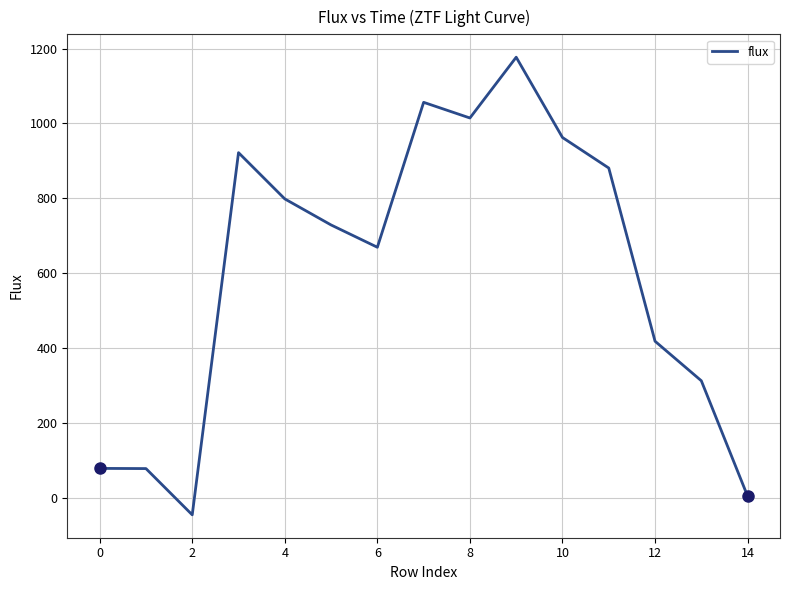

What is the greatest value displayed?

1177.1